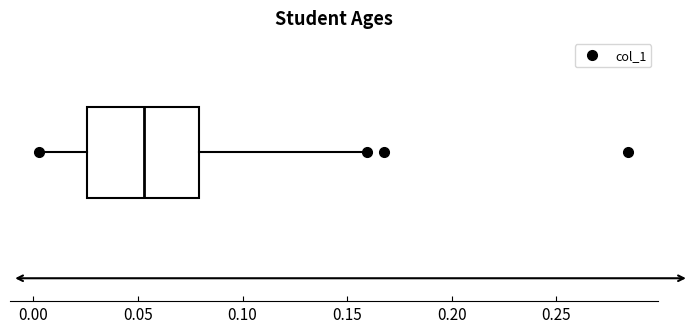

Read this box plot against the x-axis: the position of the median line, the range covered by the box, and the ends of both whiskers. The values are not printed on the chart, so give them approximately, as read against the axis.

median 0.055, box 0.025 to 0.080, whiskers 0.005 to 0.155